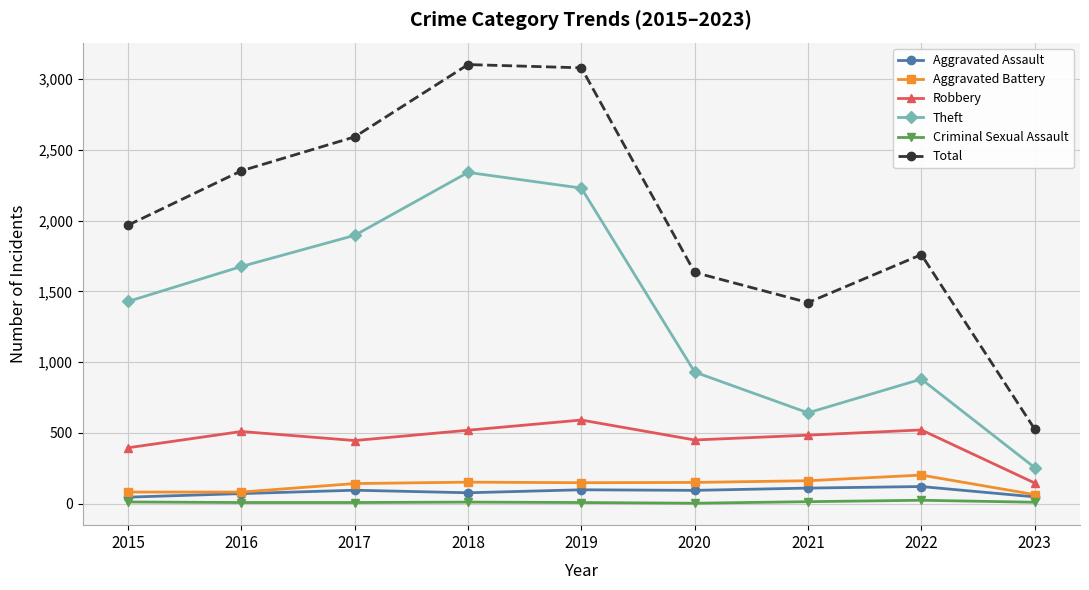

What is the total value across all series at 2019?

6155